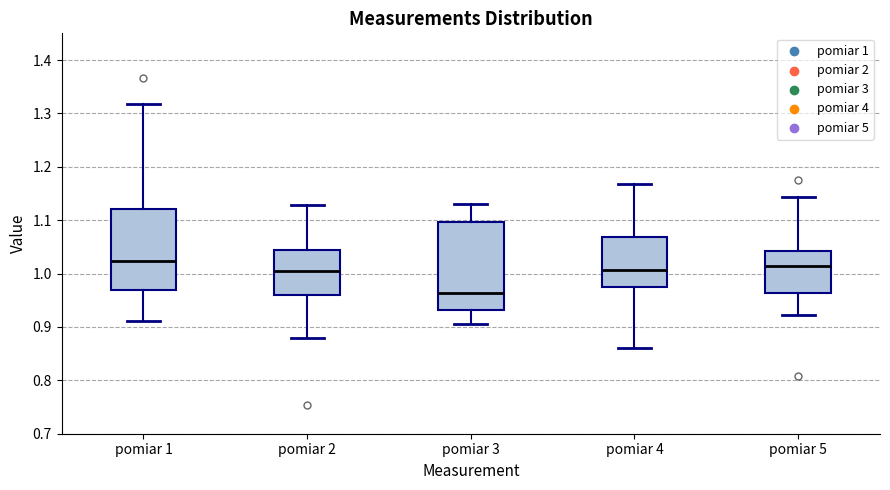

Where does the upper whisker of the box for pomiar 5 end on the y-axis? The values are not printed on the chart, so give them approximately, as read against the axis.

1.14